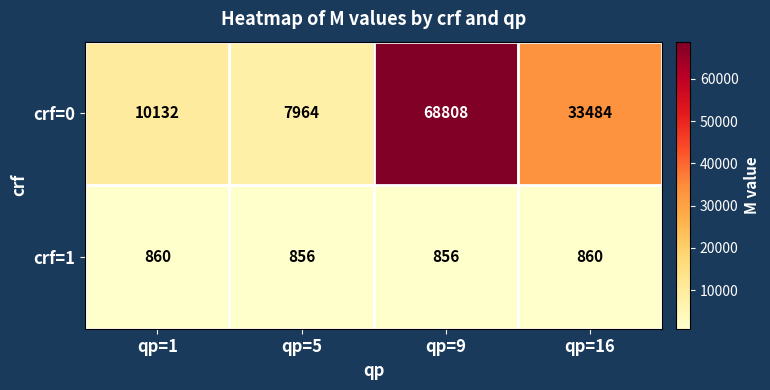

Count the number of data series in this chart.

2